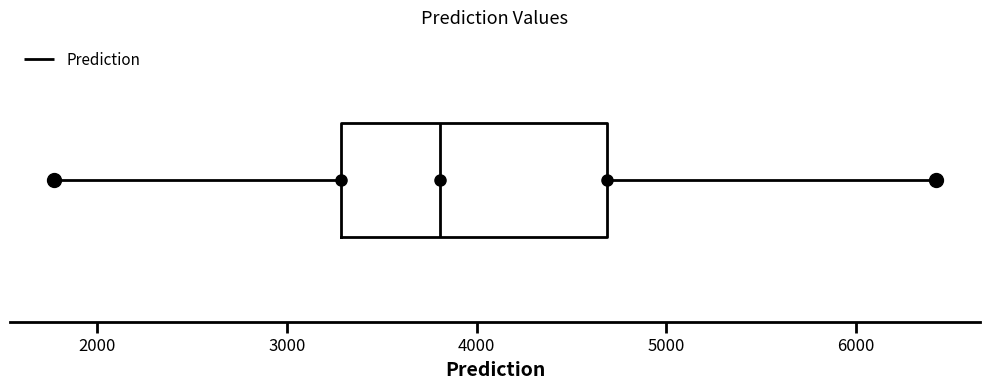

Where is the left edge of the box on the x-axis? The values are not printed on the chart, so give them approximately, as read against the axis.

3300